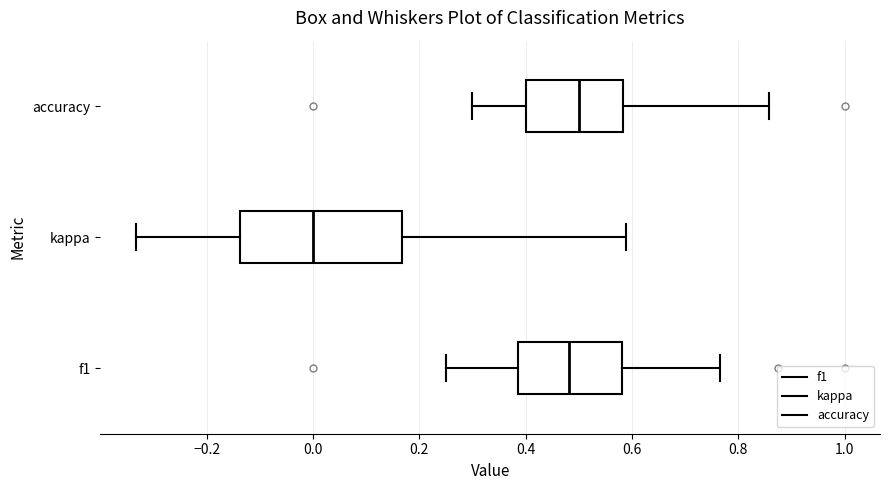

Where does the right whisker of the box for f1 end on the x-axis? The values are not printed on the chart, so give them approximately, as read against the axis.

0.76